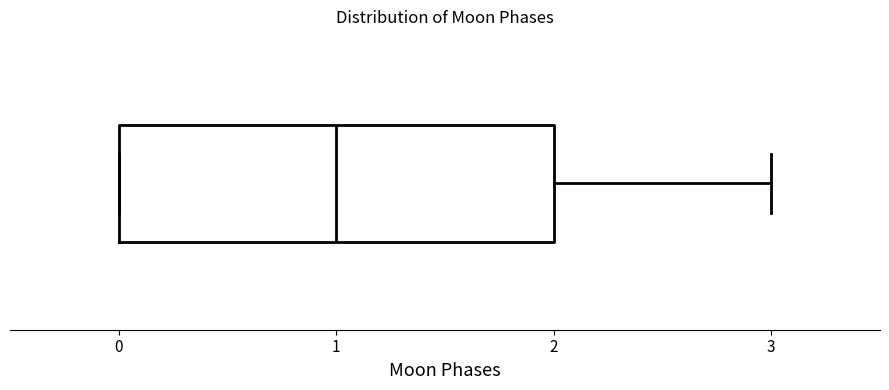

Read this box plot against the x-axis: the position of the median line, the range covered by the box, and the ends of both whiskers. The values are not printed on the chart, so give them approximately, as read against the axis.

median 1, box 0 to 2, whiskers 0 to 3